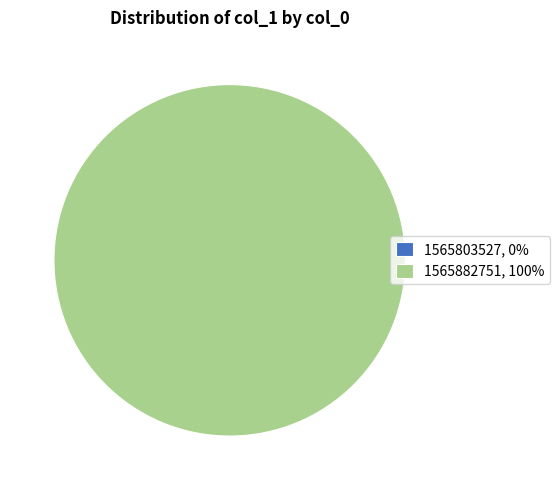

Count the number of slices in the pie.

2